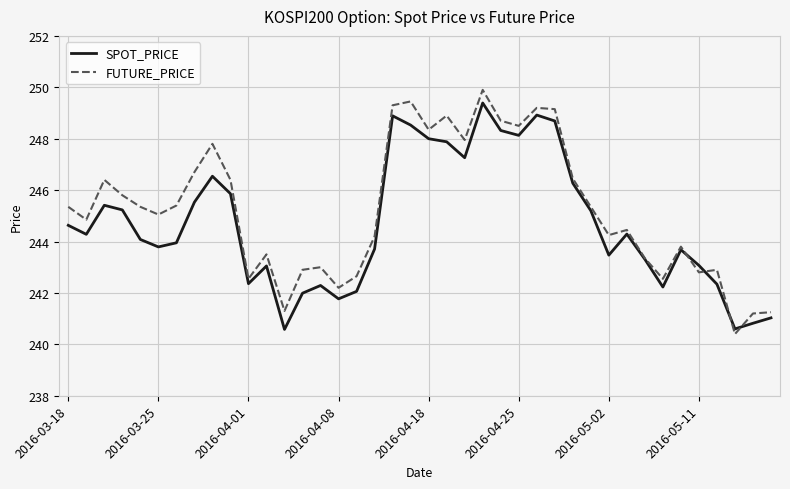

Which series has the largest range (max minus min)?

FUTURE_PRICE